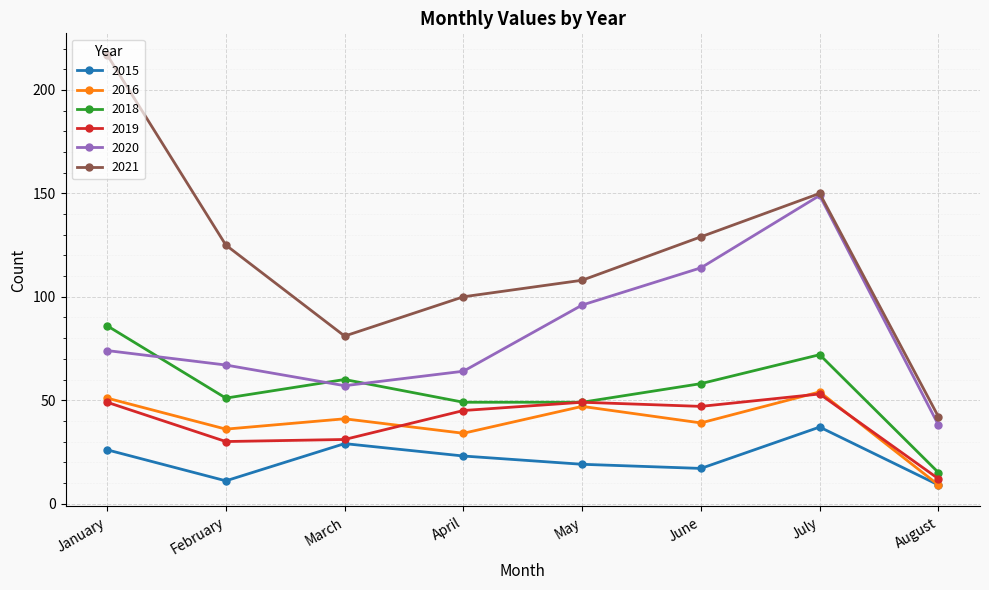

At which category does 2021 reach its first local peak?

July